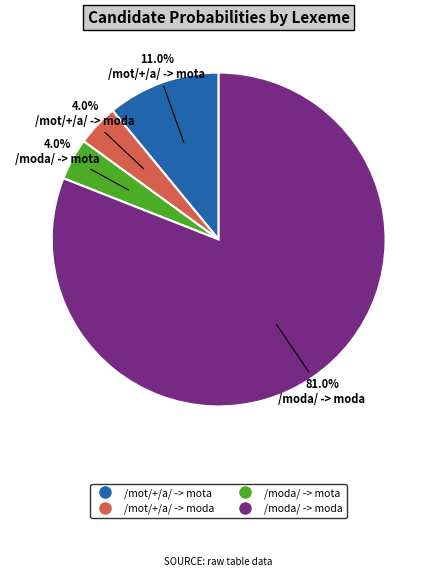

Which slice is the largest?

/moda/ -> moda